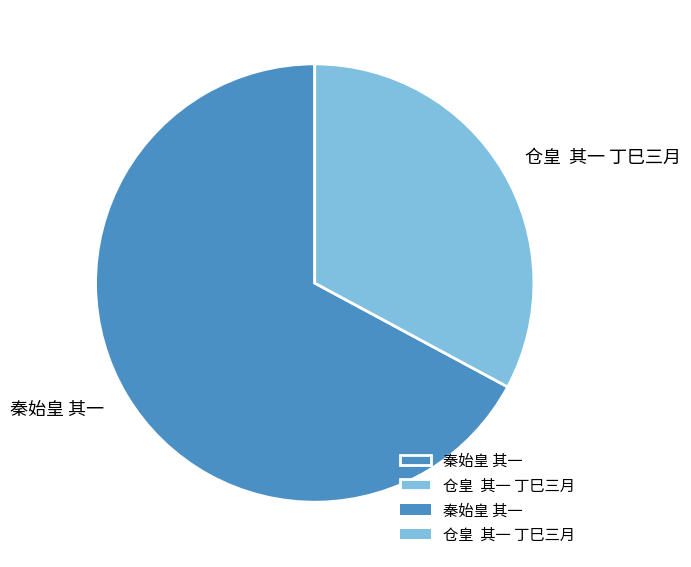

Count the number of slices in the pie.

2